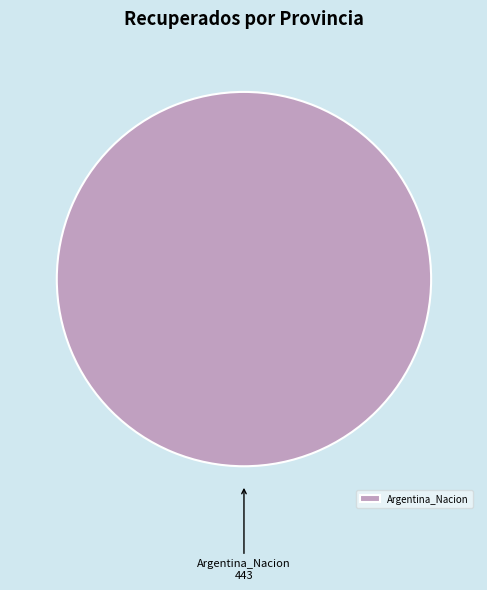

Which slice represents more than half of the pie?

Argentina_Nacion